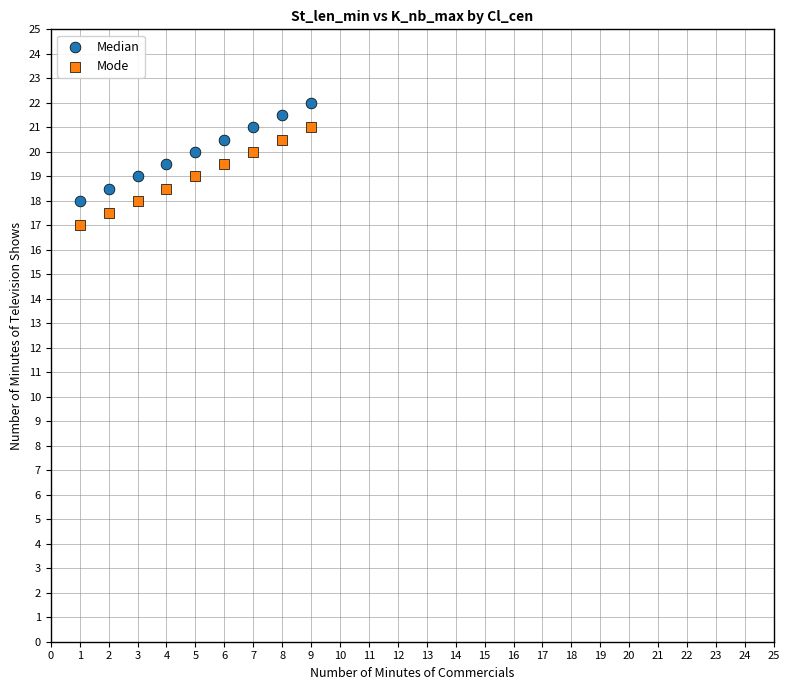

What are all the series names shown in the legend?

Median, Mode